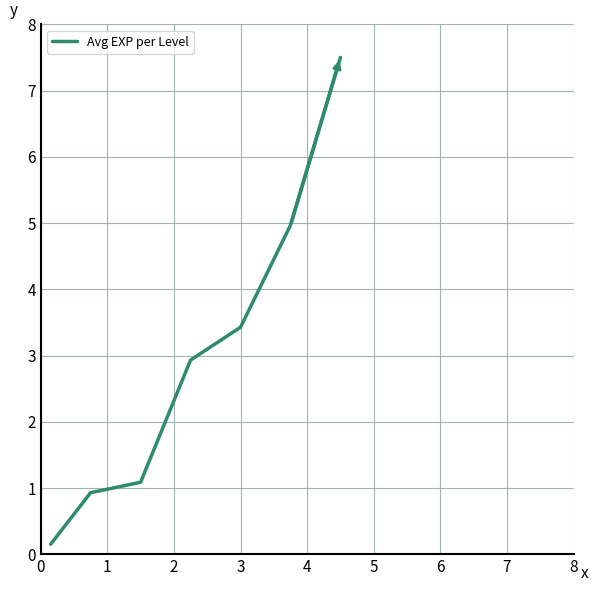

What is the maximum value shown in the chart?

7.5